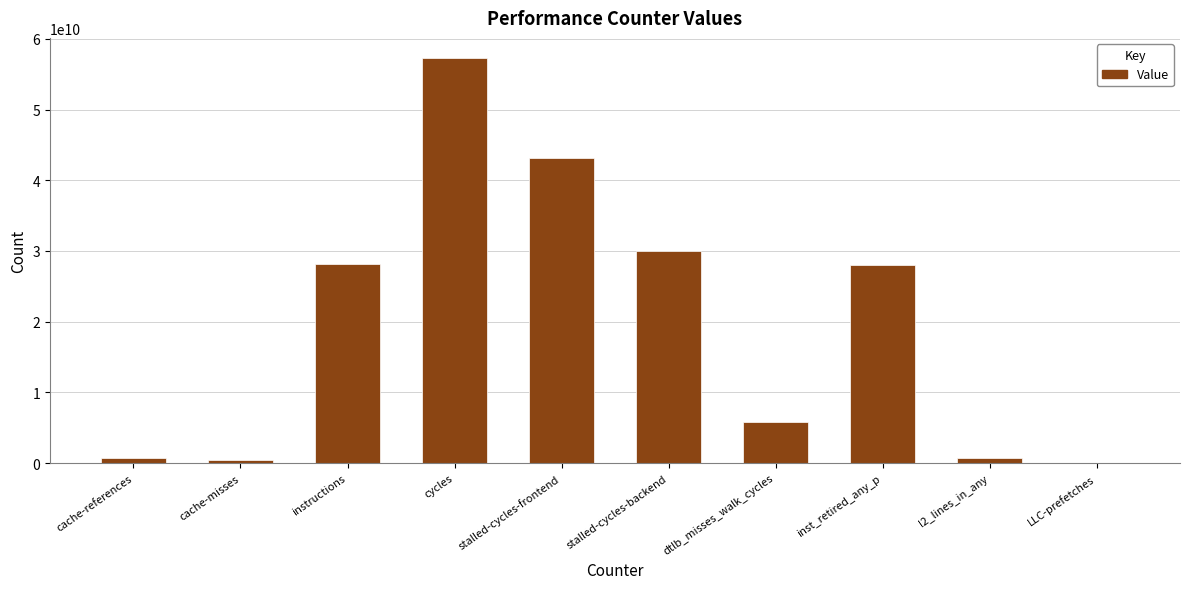

How many categories are shown in the chart?

10